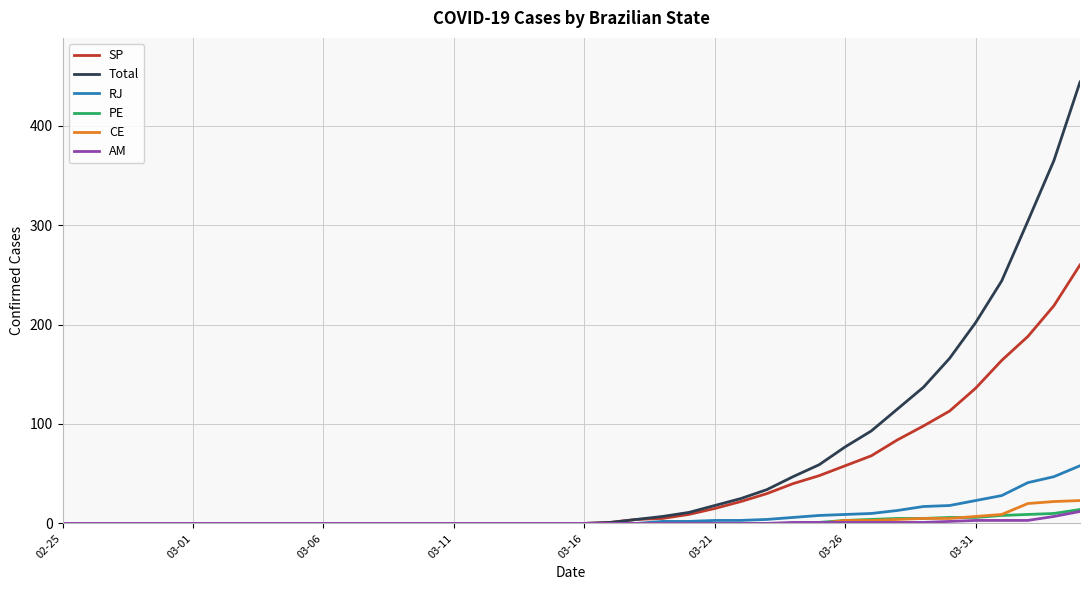

Which series has the largest total across all categories?

Total